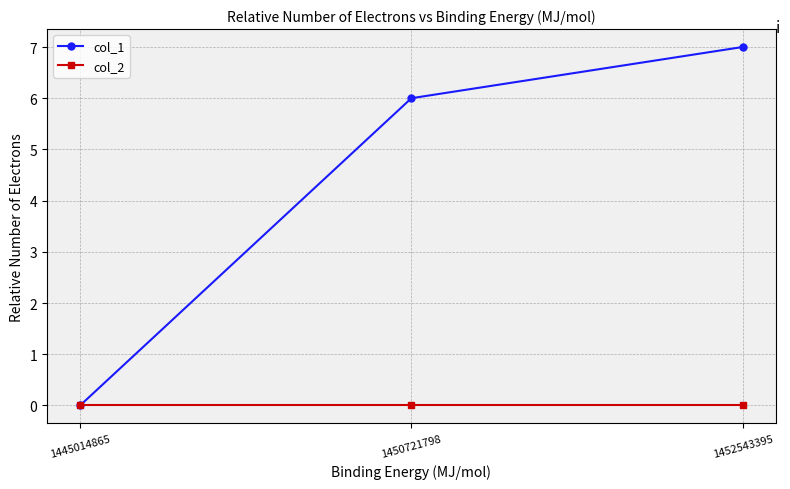

How many lines are shown in the chart?

2